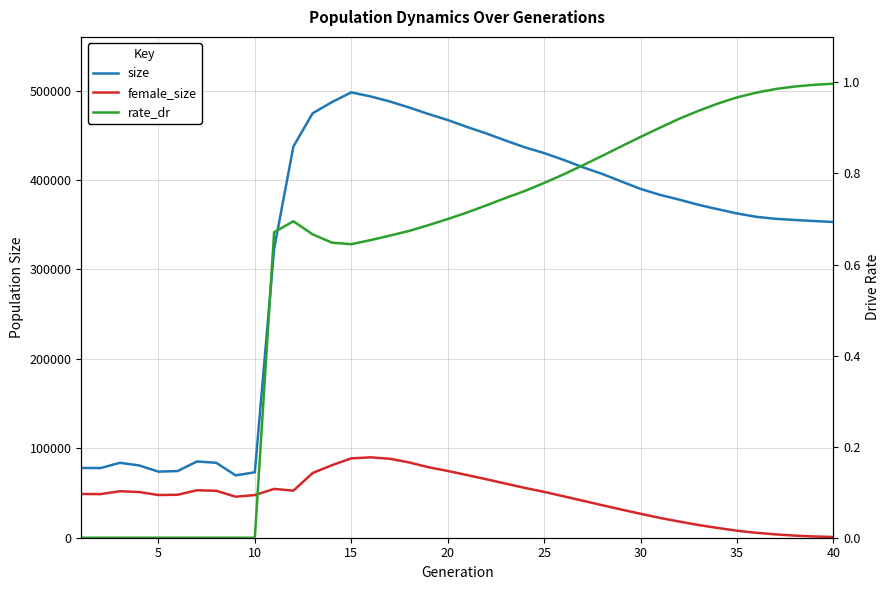

What is the sum of all female_size values?

1833609.0